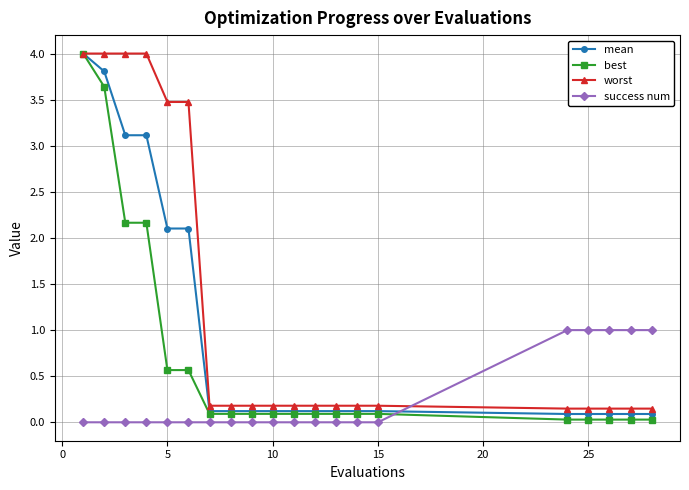

List the series in order of their overall mean, highest first.

worst, mean, best, success num